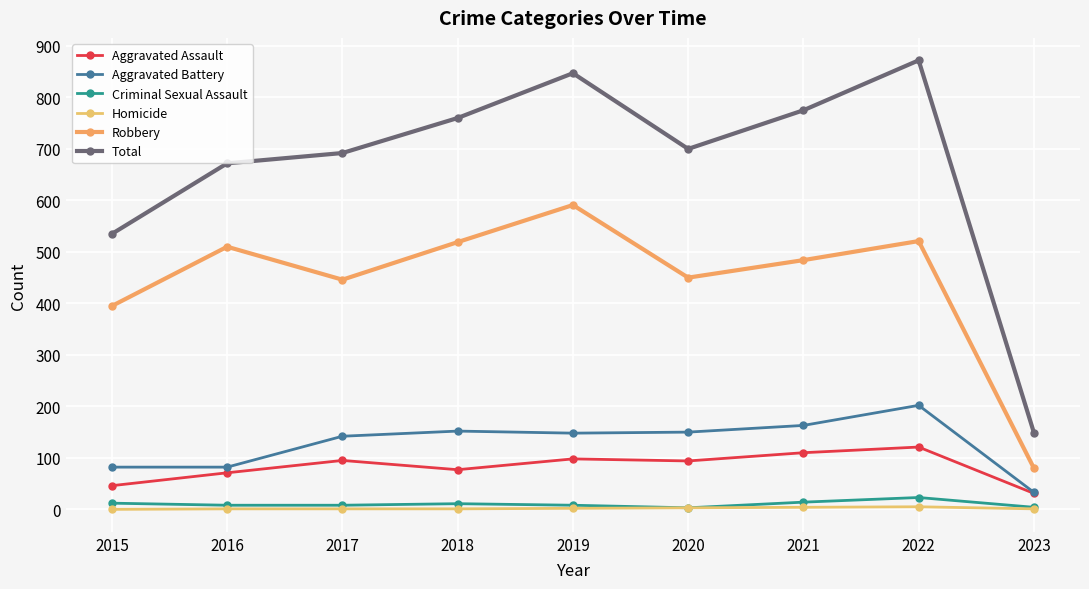

What is the difference between the highest and lowest values at 2023?

148